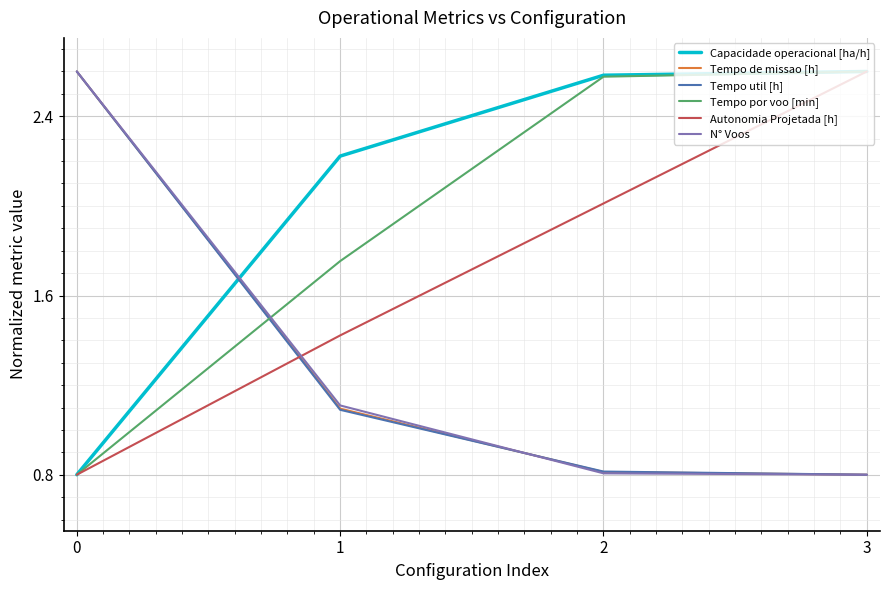

Rank the categories by Autonomia Projetada [h] value from highest to lowest.

3, 2, 1, 0